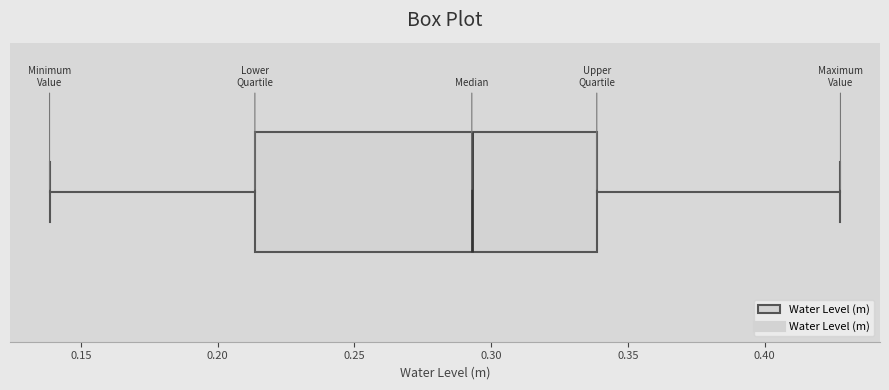

Where is the left edge of the box on the x-axis? The values are not printed on the chart, so give them approximately, as read against the axis.

0.215